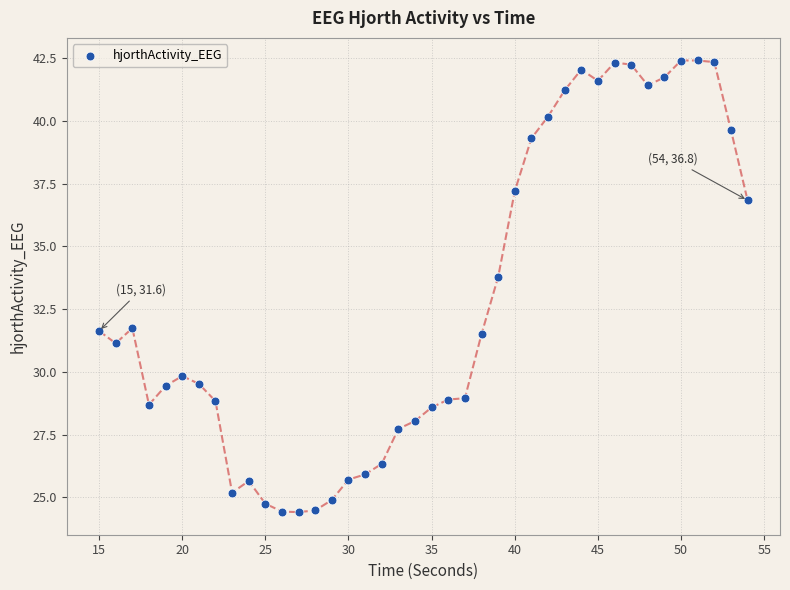

What is the range of X values (max minus min)?

39.0